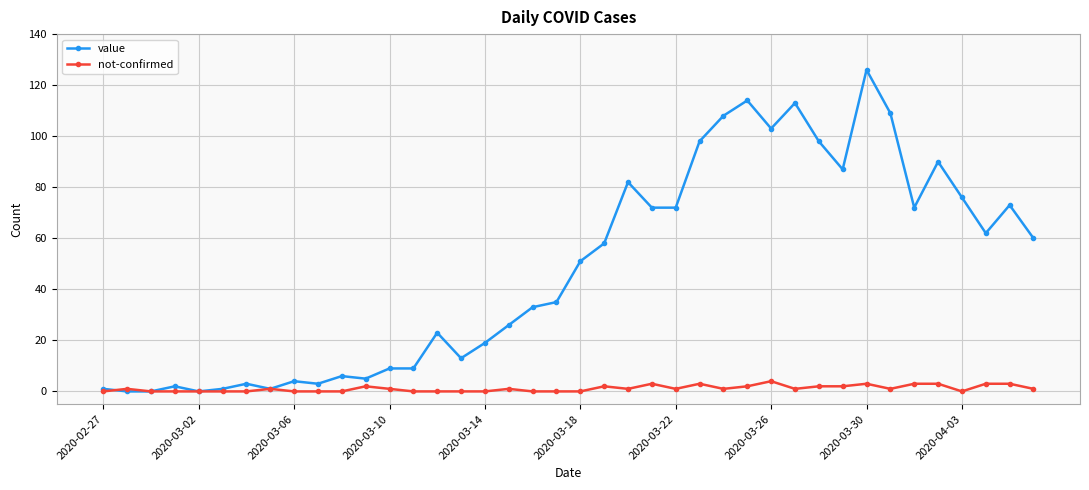

What is the difference between the maximum and minimum values in the not-confirmed series?

4